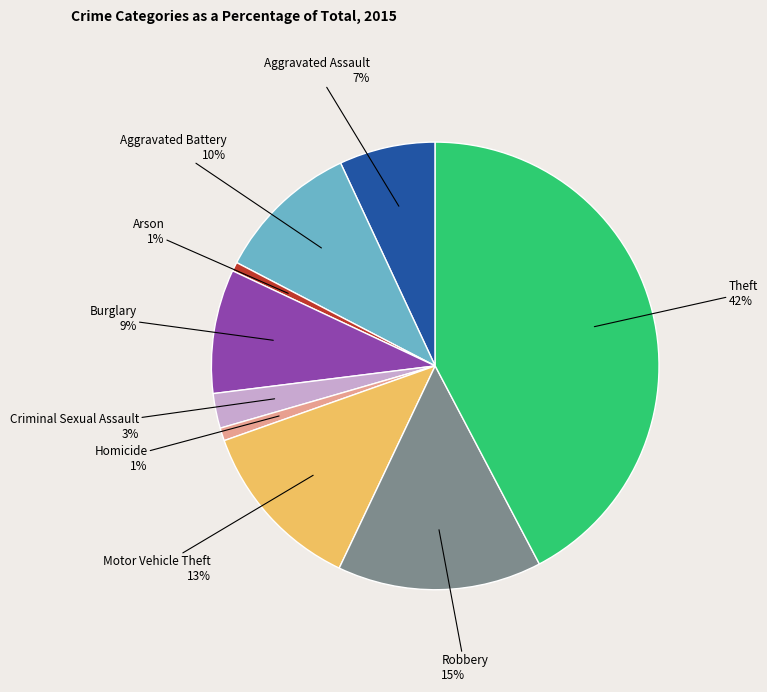

Between Motor Vehicle Theft and Theft, which is larger?

Theft